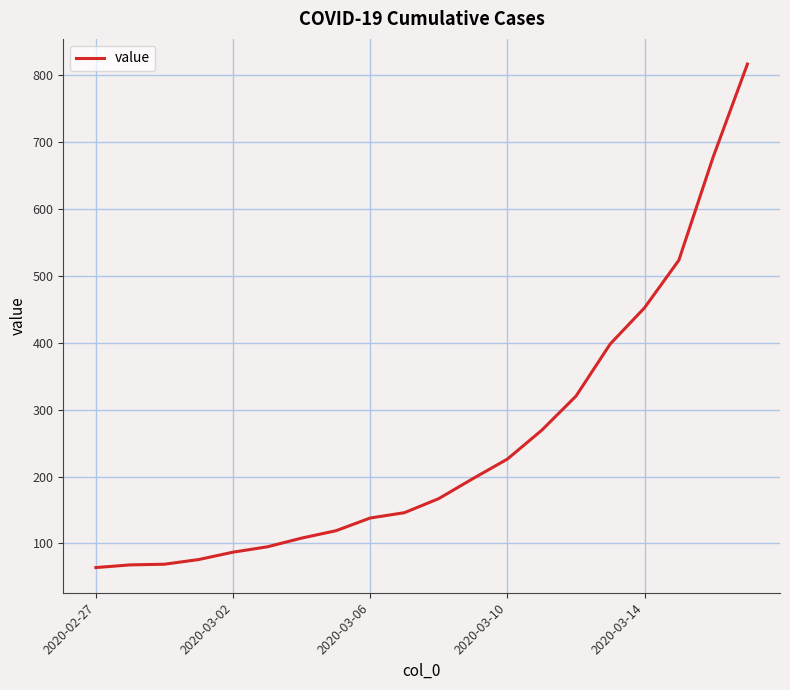

What is the greatest value displayed?

816